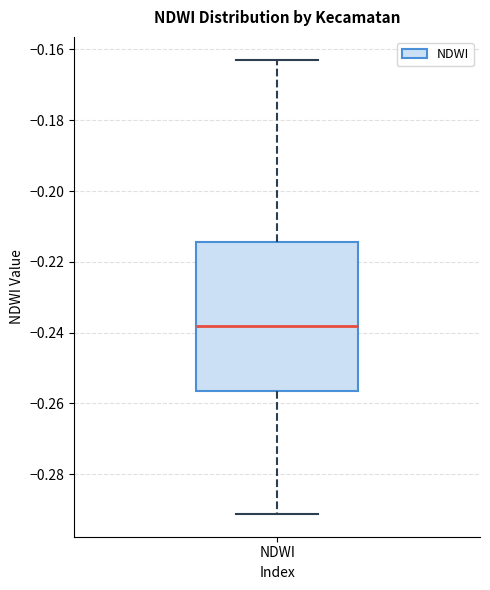

Transcribe this box plot: give where the median line is, the range the box spans, and where the two whiskers end, as read against the y-axis. The values are not printed on the chart, so give them approximately, as read against the axis.

median -0.238, box -0.256 to -0.214, whiskers -0.292 to -0.162